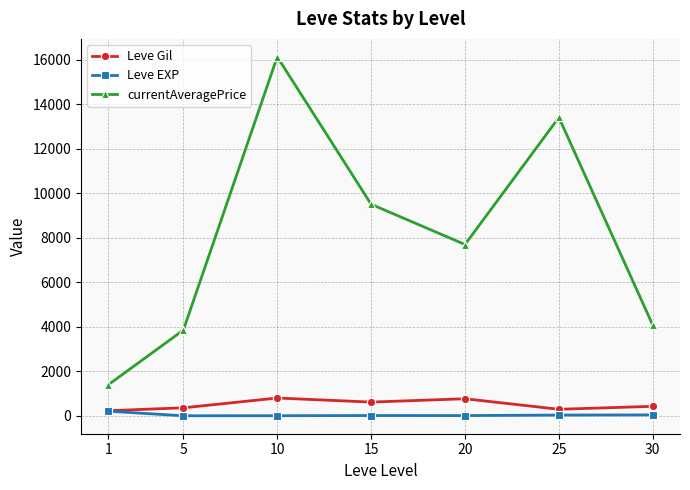

What is the difference between the second highest and second lowest values in the Leve Gil series?

473.3